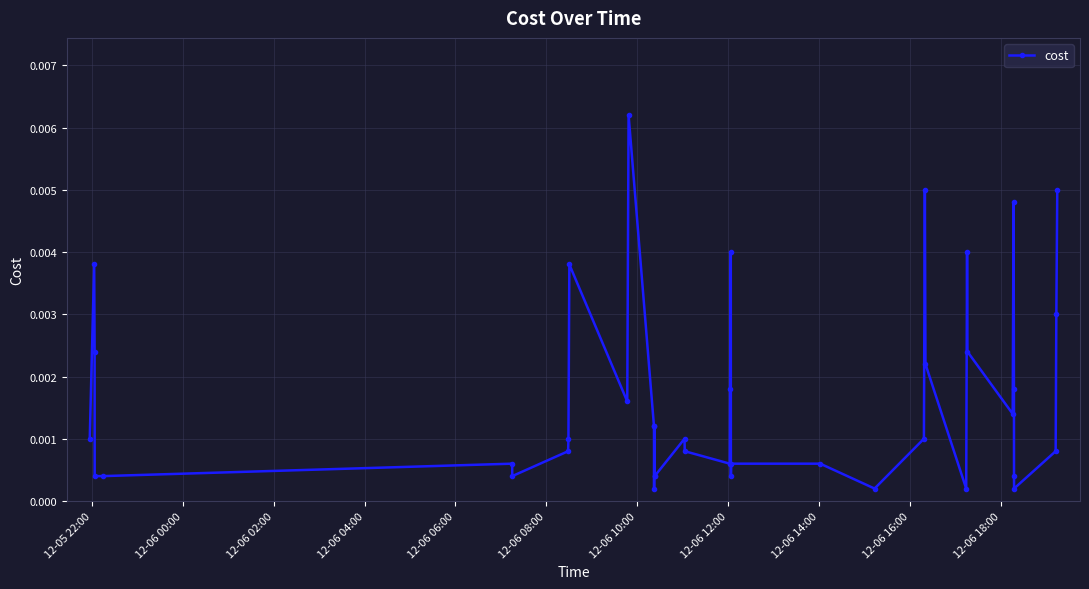

True or false: the data has more than 0 interior local peaks.

True